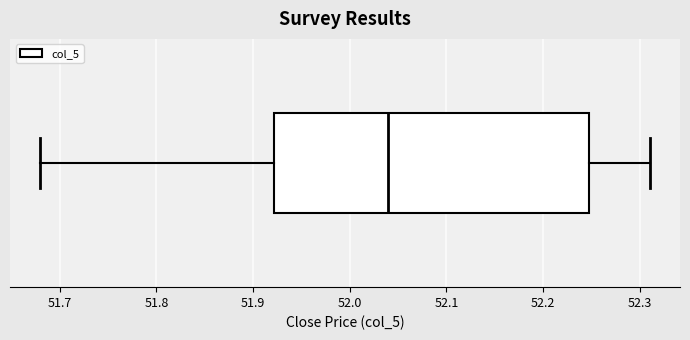

Read this box plot against the x-axis: the position of the median line, the range covered by the box, and the ends of both whiskers. The values are not printed on the chart, so give them approximately, as read against the axis.

median 52.04, box 51.92 to 52.25, whiskers 51.68 to 52.31